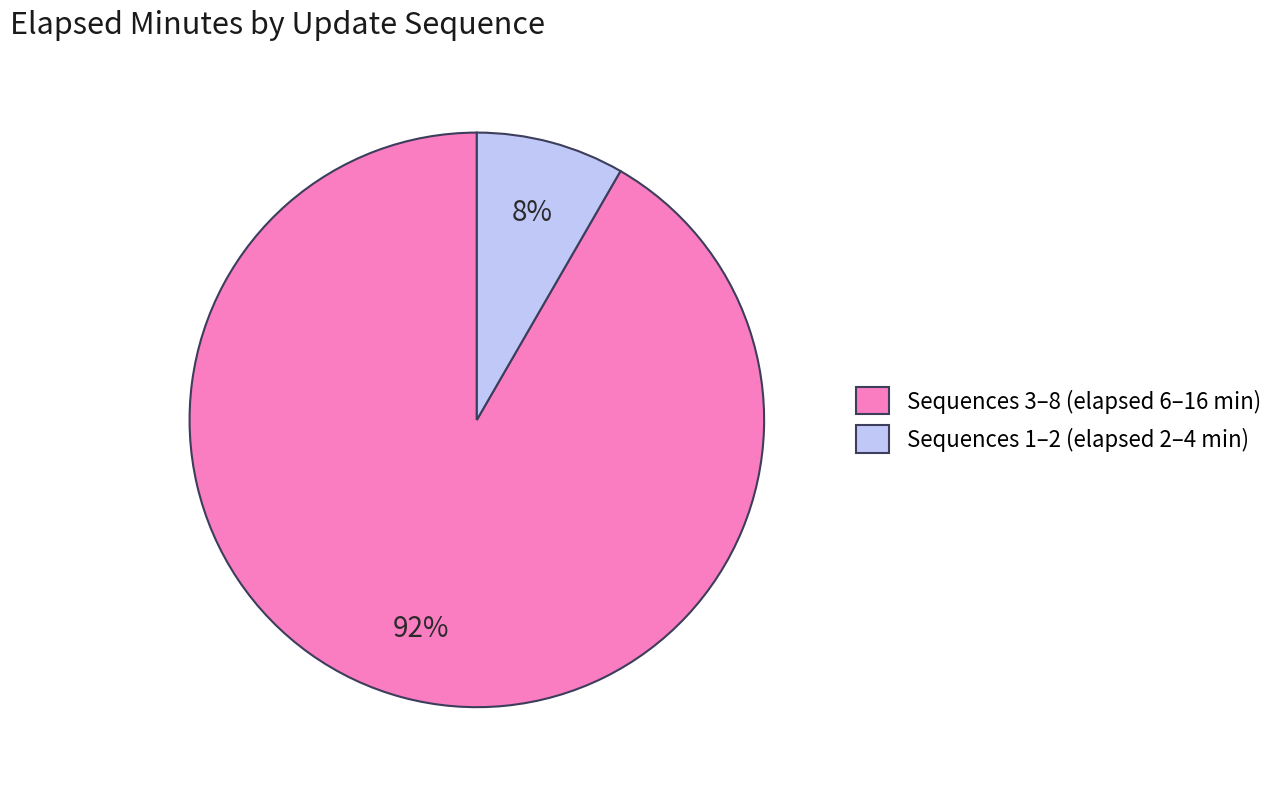

To the nearest percent, what is the average slice percentage?

50%